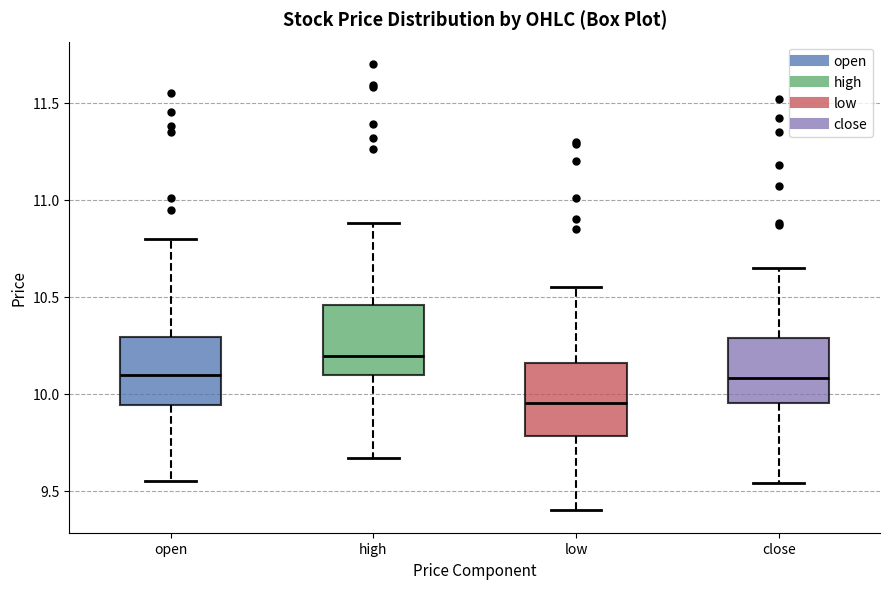

Reading left to right, read every box against the y-axis: the position of its median line, the range the box covers, and the ends of its whiskers. The values are not printed on the chart, so give them approximately, as read against the axis.

open: median 10.10, box 9.95 to 10.30, whiskers 9.55 to 10.80
high: median 10.20, box 10.10 to 10.45, whiskers 9.65 to 10.90
low: median 9.95, box 9.80 to 10.15, whiskers 9.40 to 10.55
close: median 10.10, box 9.95 to 10.30, whiskers 9.55 to 10.65